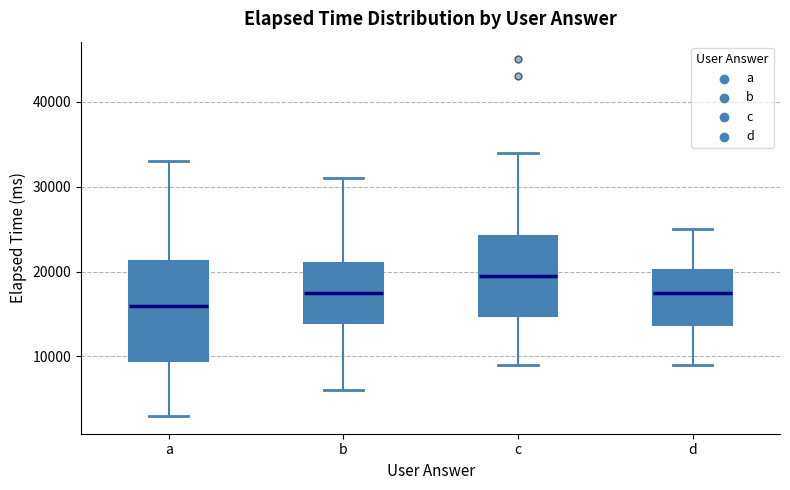

Which box is the tallest, from its lower edge to its upper edge?

a